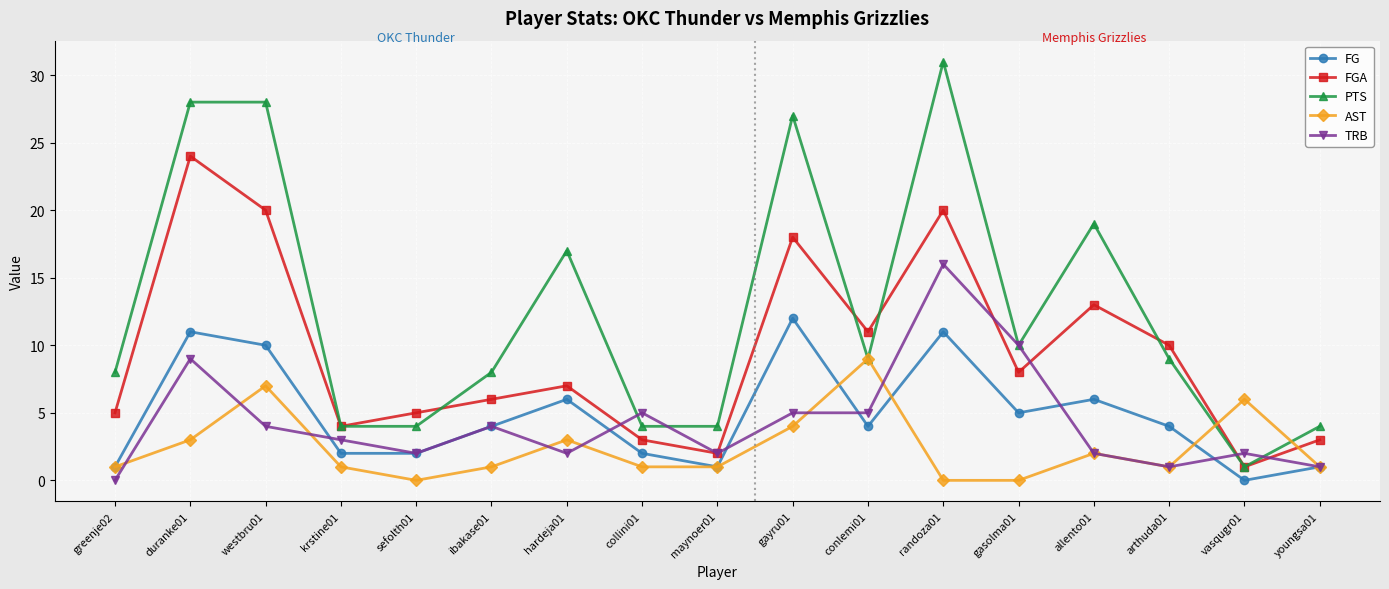

Where do AST and FGA first cross each other?

arthuda01 and vasqugr01